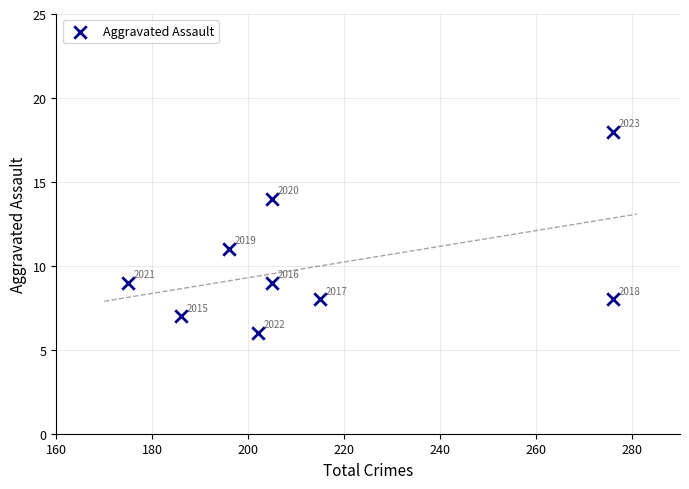

What is the range of Y values (max minus min)?

12